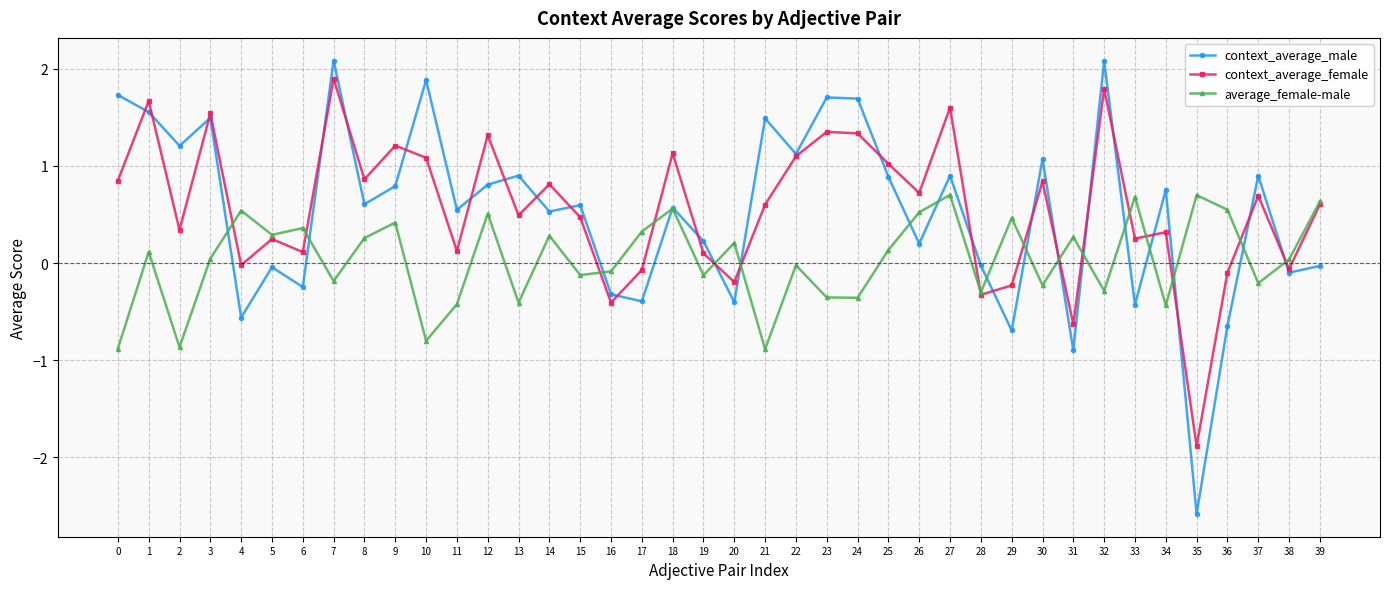

After their last crossing, which series has the higher values: average_female-male or context_average_male?

average_female-male